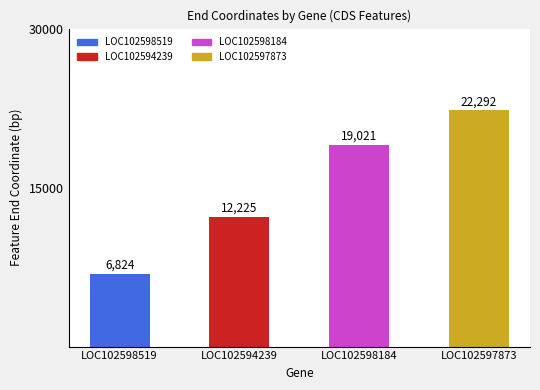

What position from the right is LOC102598519?

4